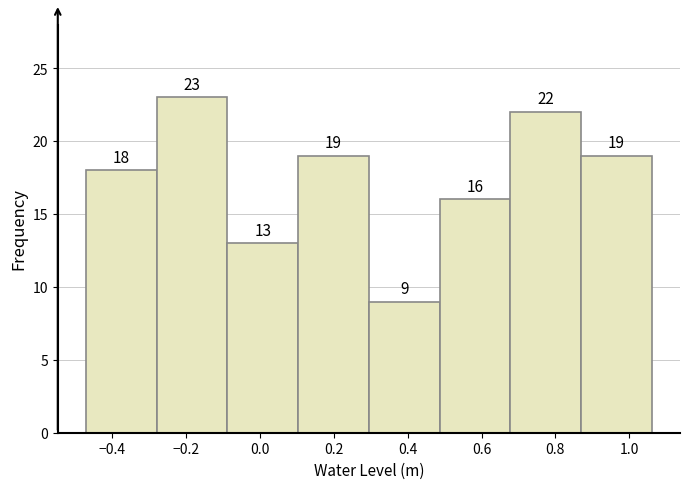

Over which range of the x-axis is the bar tallest?

-0.28 to -0.08